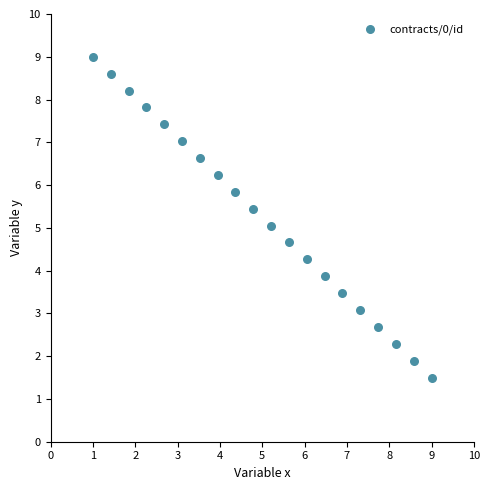

What is the range of Y values (max minus min)?

7.5